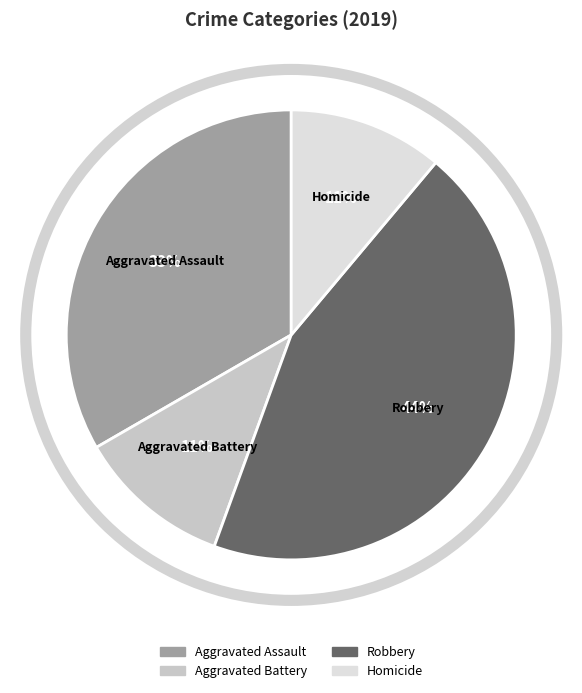

Combined, do Homicide and Aggravated Battery account for over 50%?

No